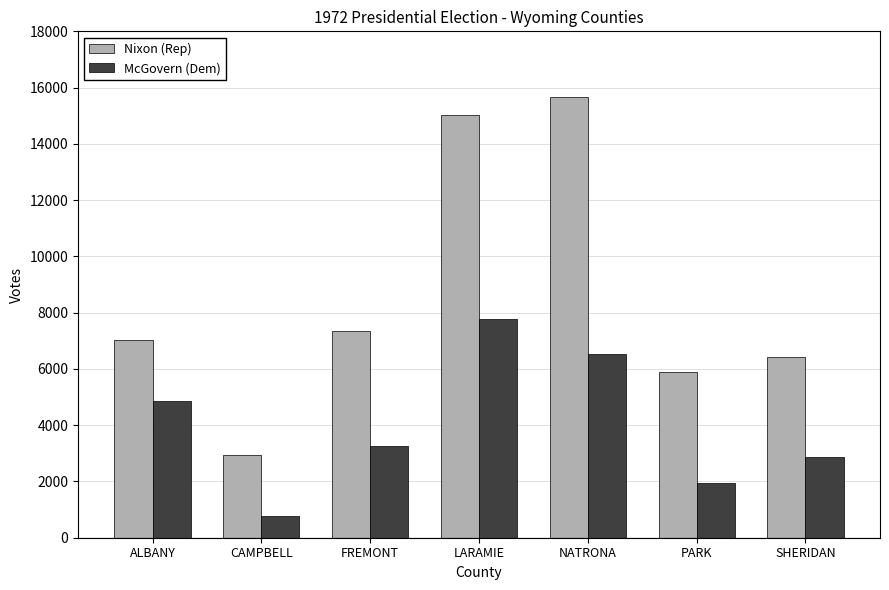

What is the value of the Nixon (Rep) bar at the 1st from the left?

7021